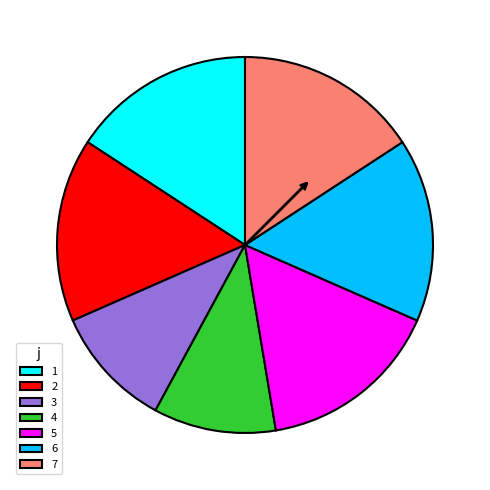

Is the sum of 7 and 2 greater than half?

No